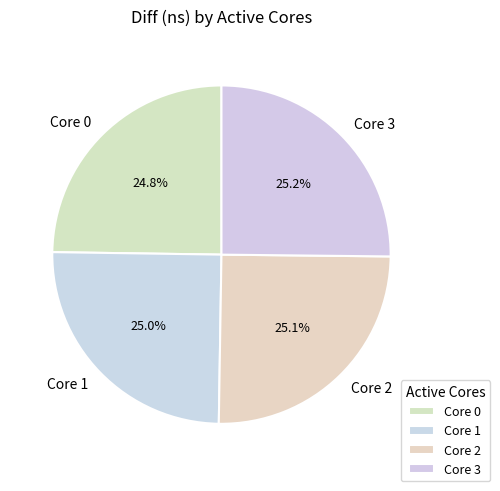

Does Core 3 represent more than half of the total?

No